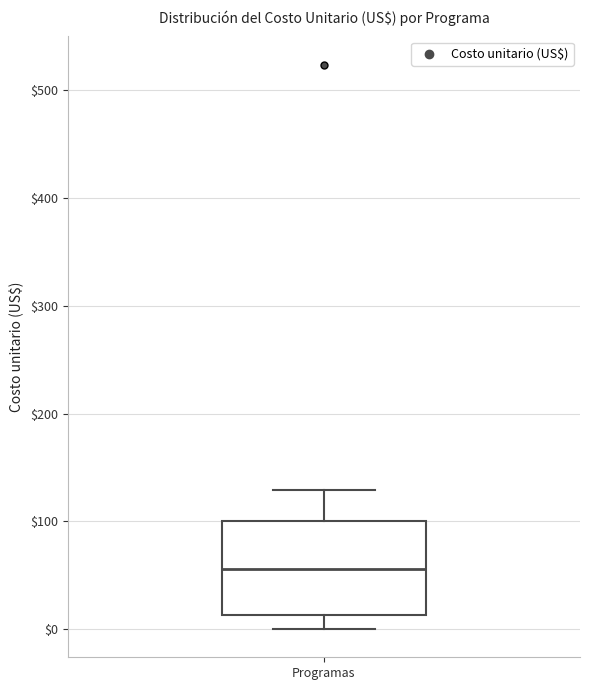

Where does the upper whisker of the box for Programas end on the y-axis? The values are not printed on the chart, so give them approximately, as read against the axis.

130